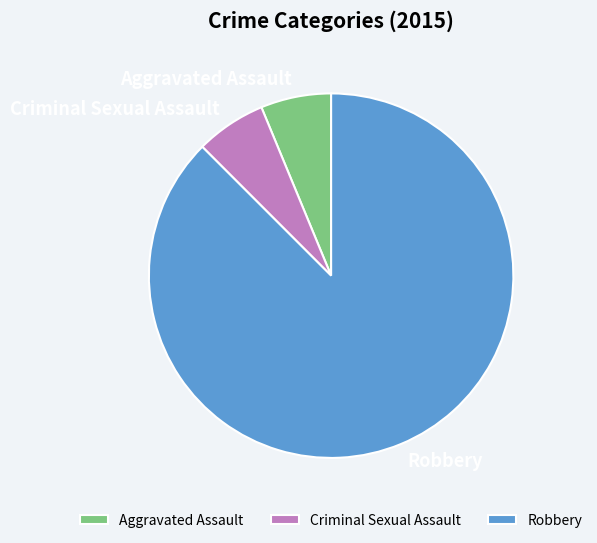

Which category has the biggest portion of the pie?

Robbery